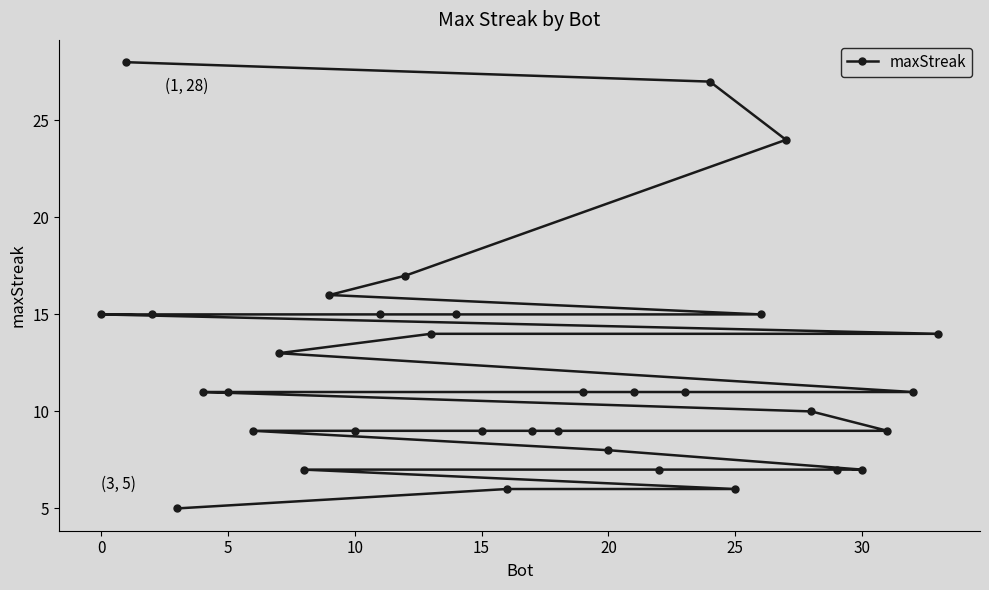

True or false: there are more than 0 points higher than both neighbors.

False